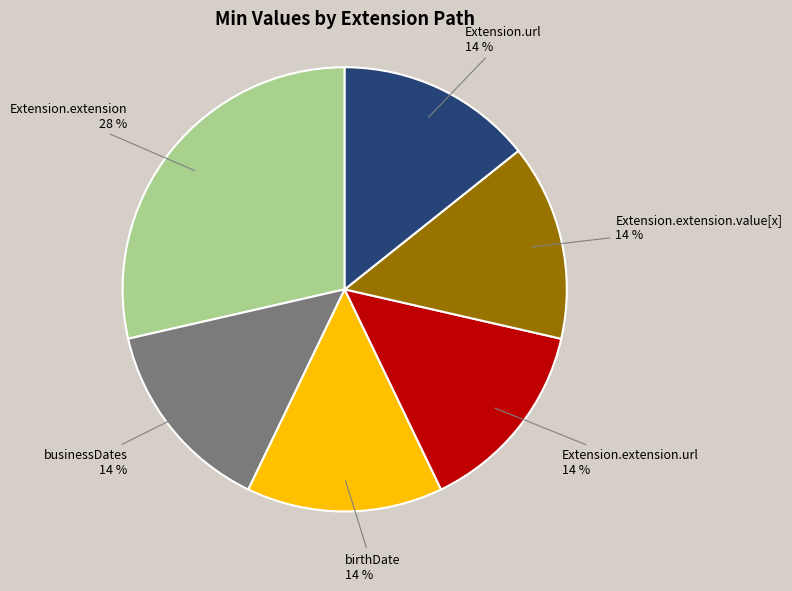

Does Extension.extension (businessDates) represent more than half of the total?

No